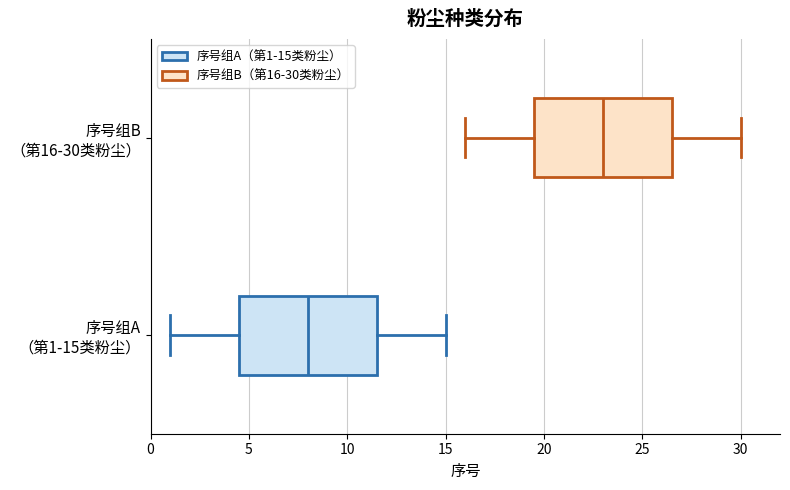

Reading bottom to top, transcribe this box plot: for each box, give where its median line is, the range the box spans, and where its two whiskers end, as read against the x-axis. The values are not printed on the chart, so give them approximately, as read against the axis.

序号组A （第1-15类粉尘）: median 8.0, box 4.5 to 11.5, whiskers 1.0 to 15.0
序号组B （第16-30类粉尘）: median 23.0, box 19.5 to 26.5, whiskers 16.0 to 30.0